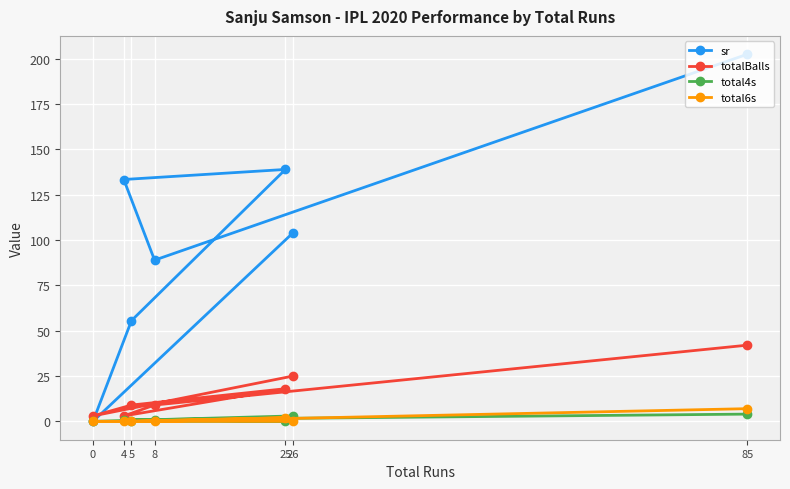

What is the value of the sr point at the 7th from the left?

202.4